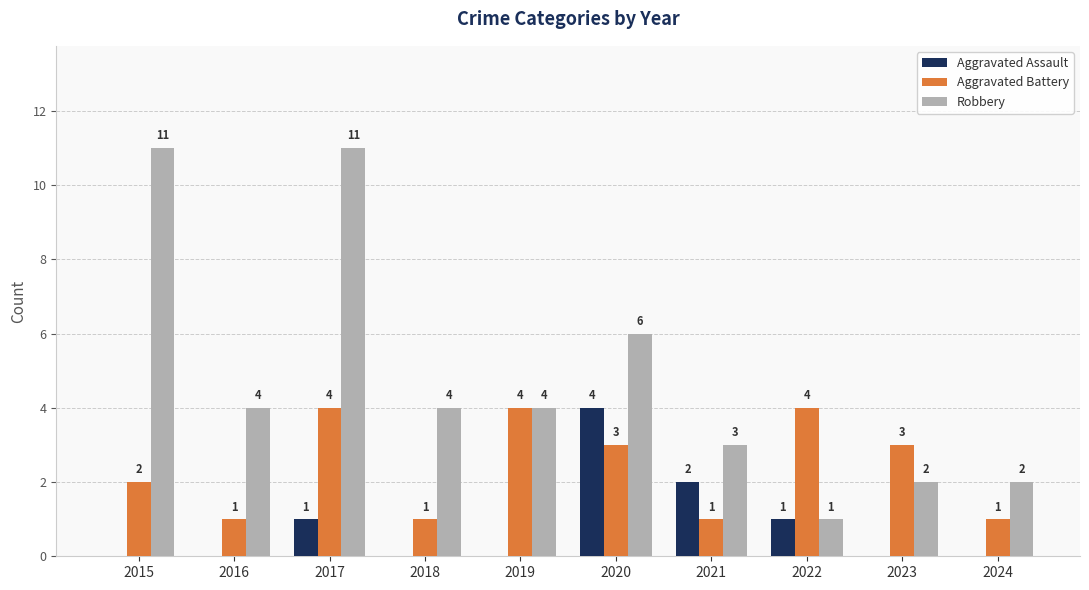

What is the sum of all Aggravated Battery values?

24